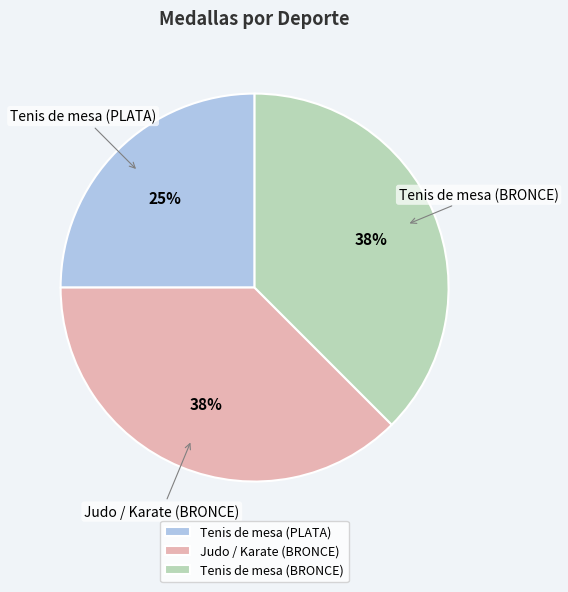

Is it true that Judo / Karate (BRONCE) is 46% of the pie?

False